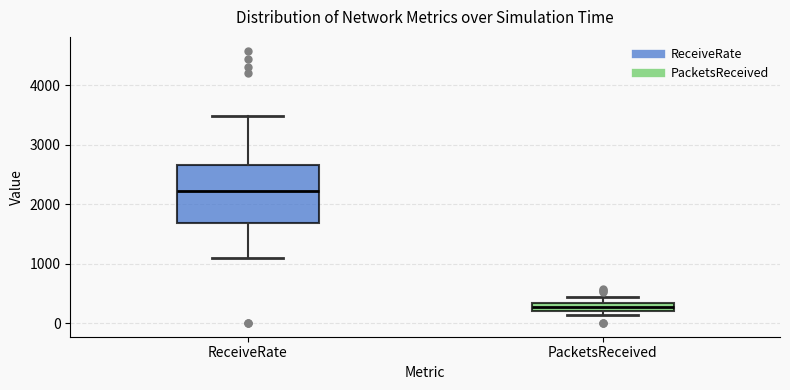

Which box is the tallest, from its lower edge to its upper edge?

ReceiveRate